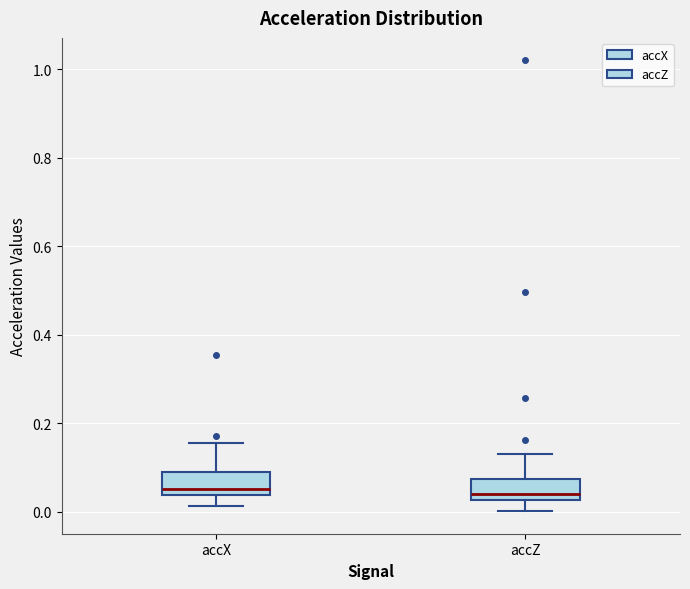

Where does the upper whisker of the box for accZ end on the y-axis? The values are not printed on the chart, so give them approximately, as read against the axis.

0.14